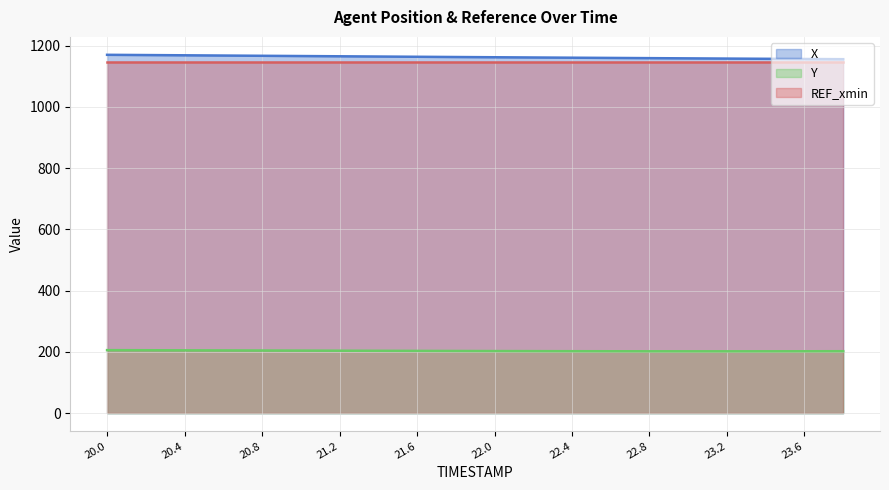

Is it true that Y equals 273.9 at 20.4?

False